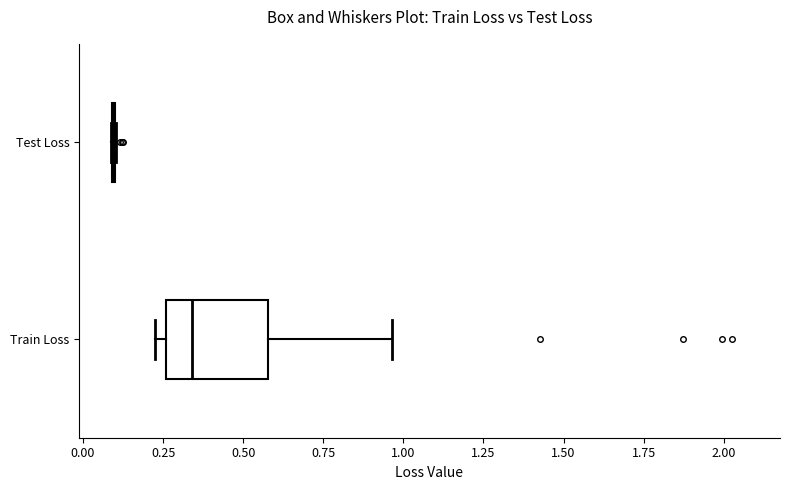

Reading bottom to top, transcribe this box plot: for each box, give where its median line is, the range the box spans, and where its two whiskers end, as read against the x-axis. The values are not printed on the chart, so give them approximately, as read against the axis.

Train Loss: median 0.35, box 0.25 to 0.60, whiskers 0.20 to 0.95
Test Loss: box collapsed to a line at 0.10, whiskers 0.10 to 0.10